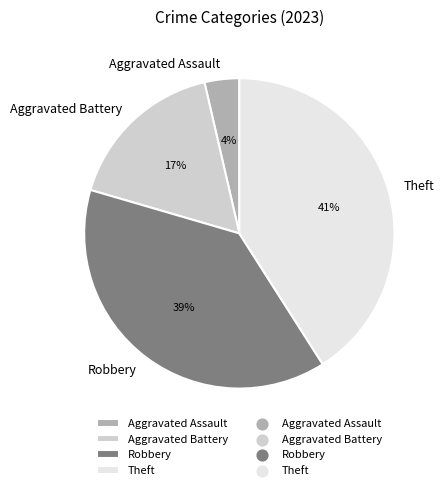

Combined, do Aggravated Battery and Aggravated Assault account for over 50%?

No